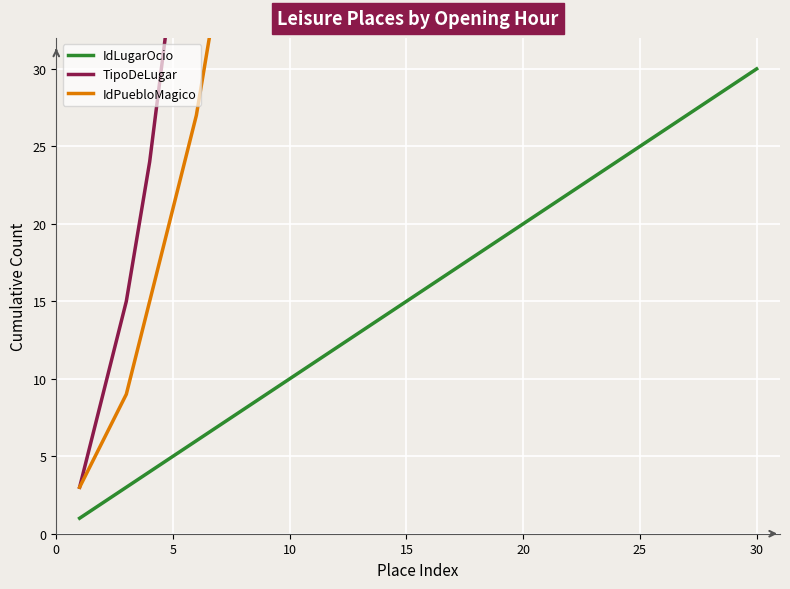

True or false: IdPuebloMagico and TipoDeLugar intersect in this chart.

True